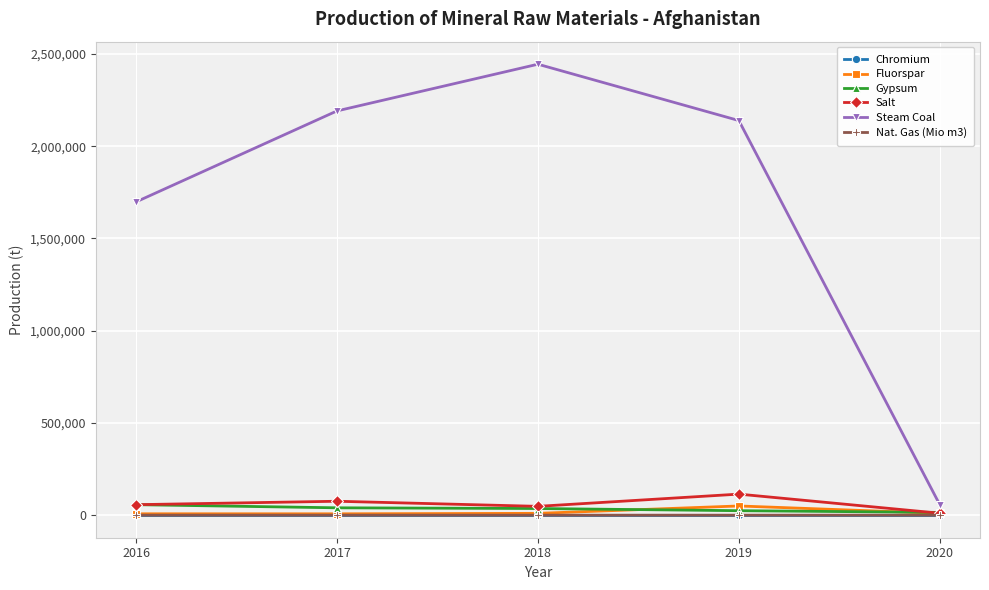

Rank the categories by Steam Coal value from lowest to highest.

2020, 2016, 2019, 2017, 2018